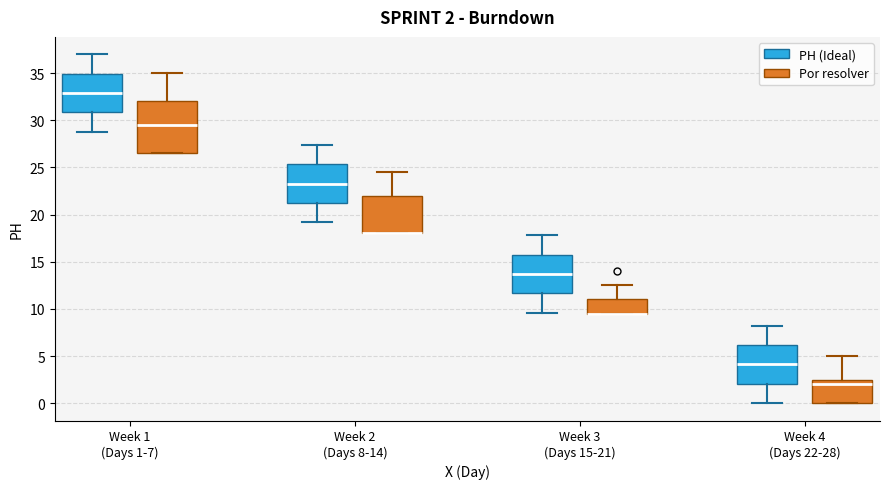

Comparing the boxes themselves (not the whiskers), which one is the tallest?

Week 1 (Days 1-7) (Por resolver)